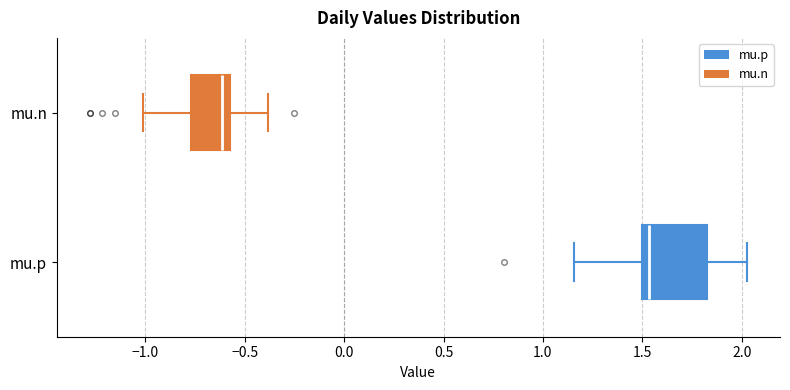

Where does the right whisker of the box for mu.n end on the x-axis? The values are not printed on the chart, so give them approximately, as read against the axis.

-0.40